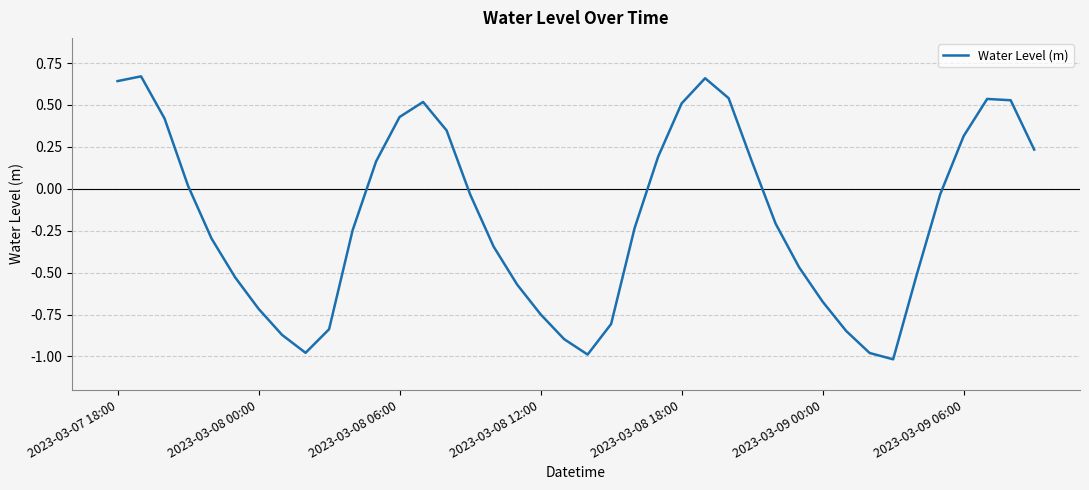

What is the difference between the maximum and minimum values?

1.7